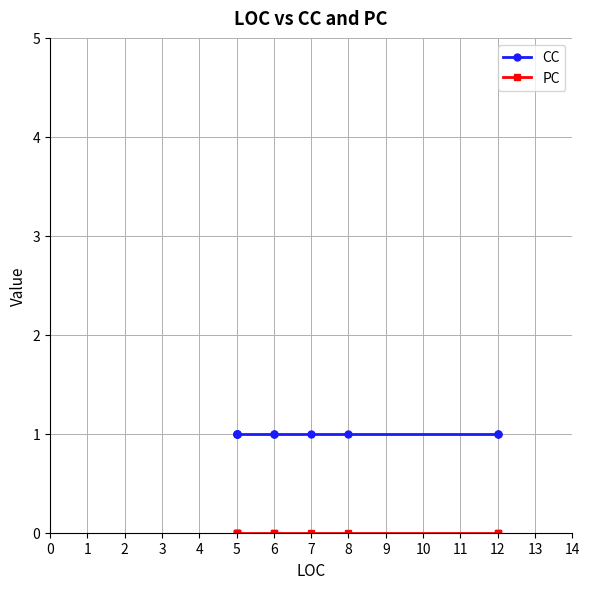

True or false: CC and PC intersect in this chart.

False